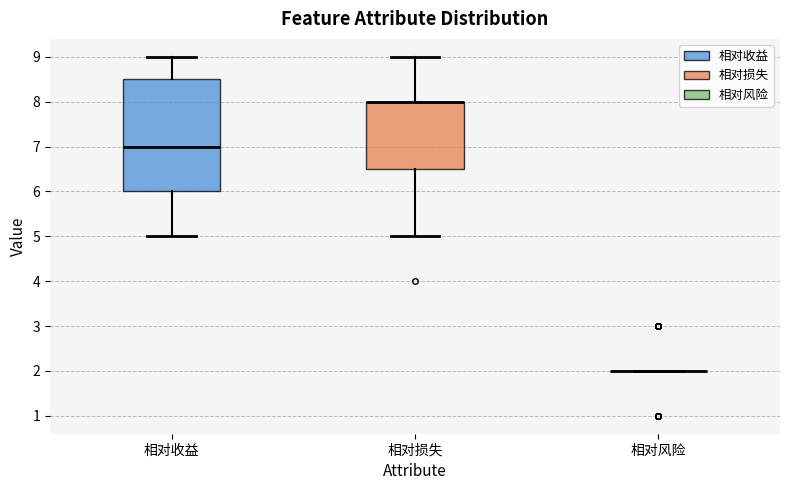

Reading left to right, transcribe this box plot: for each box, give where its median line is, the range the box spans, and where its two whiskers end, as read against the y-axis. The values are not printed on the chart, so give them approximately, as read against the axis.

相对收益: median 7.0, box 6.0 to 8.5, whiskers 5.0 to 9.0
相对损失: median 8.0 (drawn on the box's upper edge), box 6.5 to 8.0, whiskers 5.0 to 9.0
相对风险: box collapsed to a line at 2.0, whiskers 2.0 to 2.0